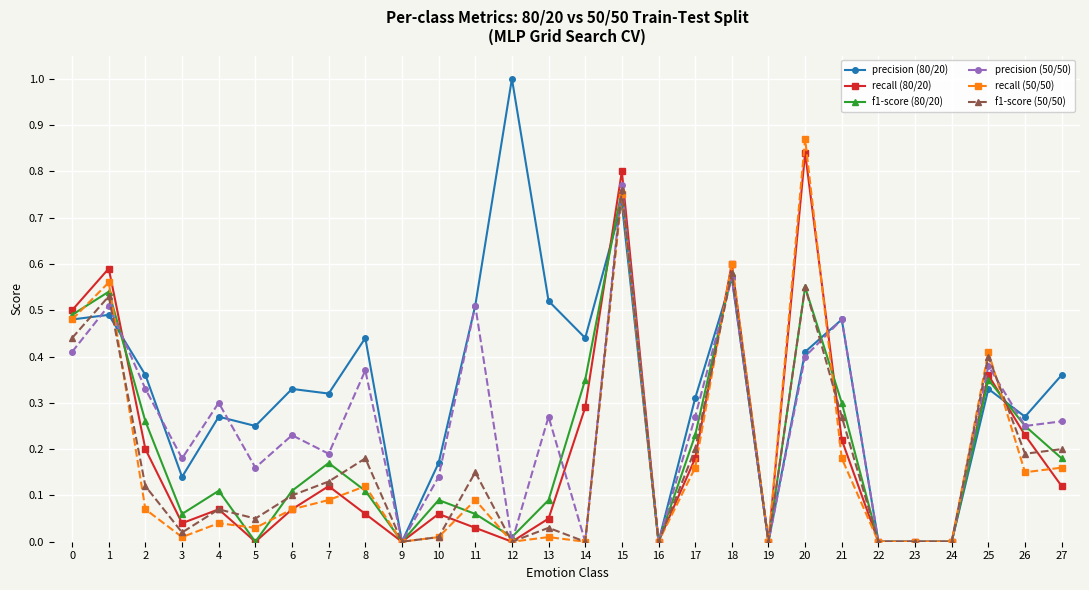

True or false: f1-score (80/20) has a value of 0.4 at 9.

False